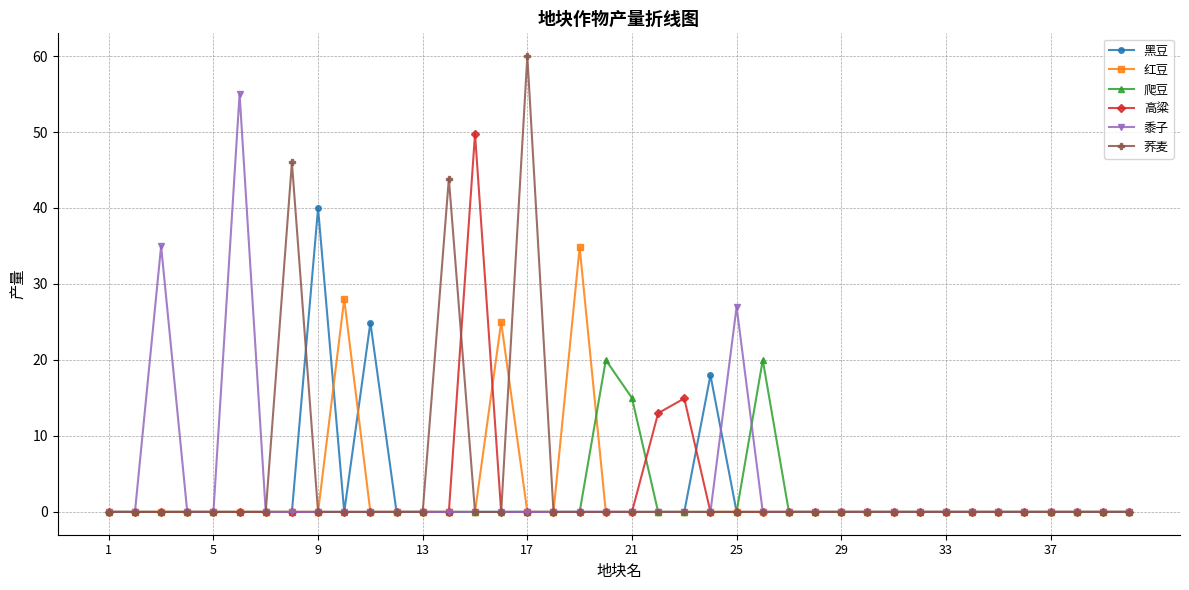

Which series has the widest spread of values?

荞麦